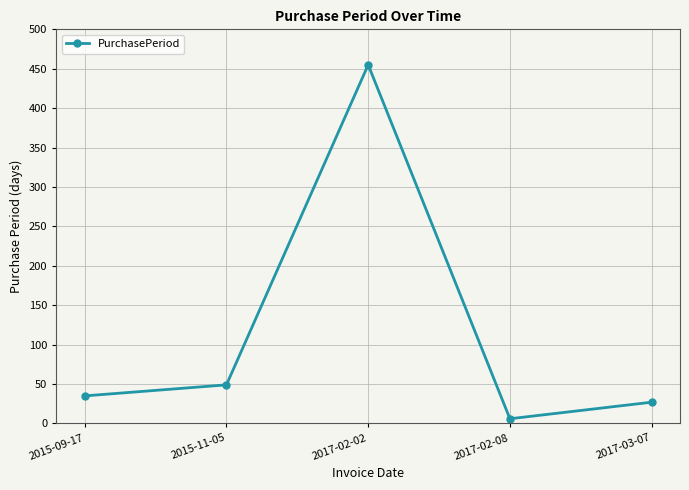

How many data points are less than 35?

2